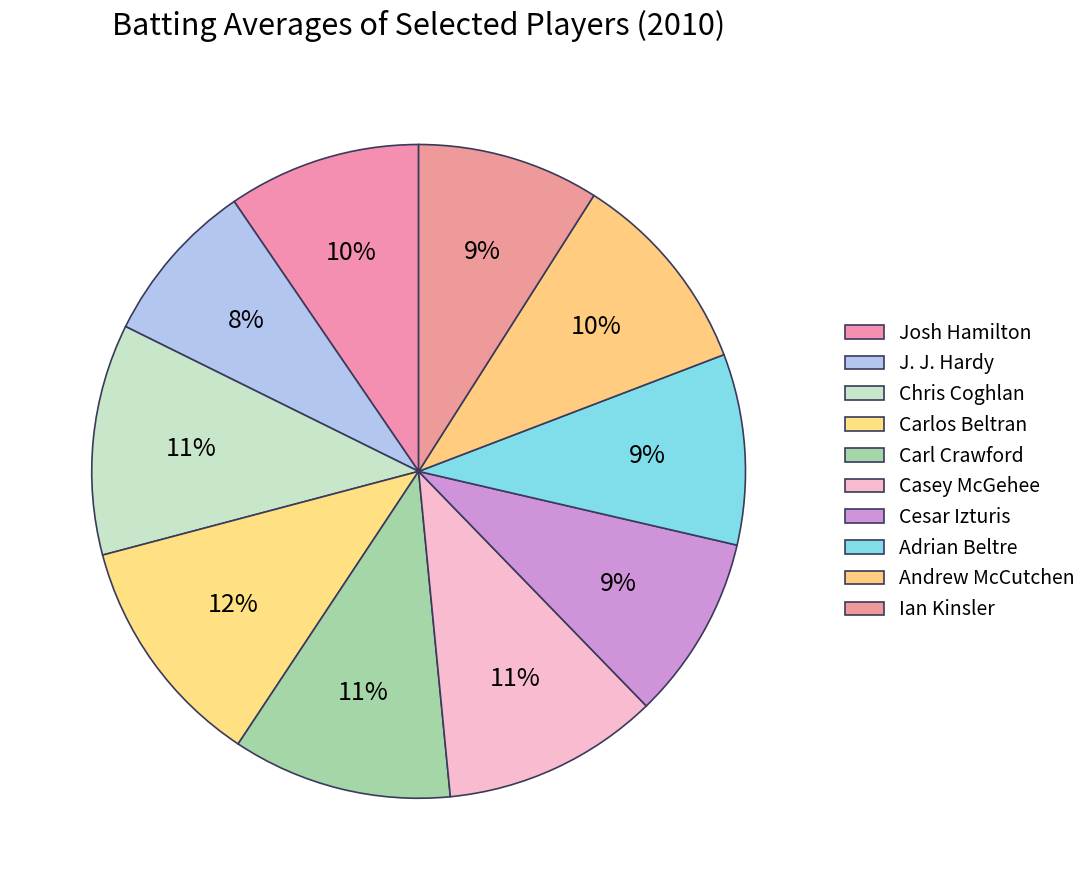

How many segments does this pie chart have?

10